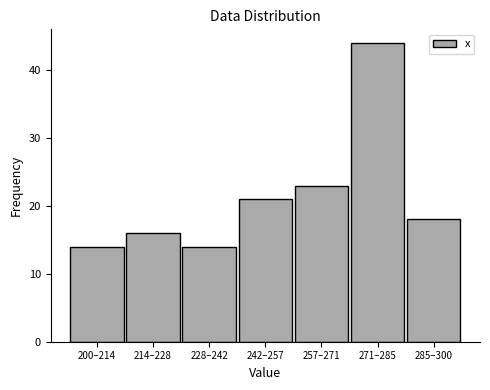

Reading right to left, transcribe all the data shown in this chart.

285–300=18	271–285=44	257–271=23	242–257=21	228–242=14	214–228=16	200–214=14